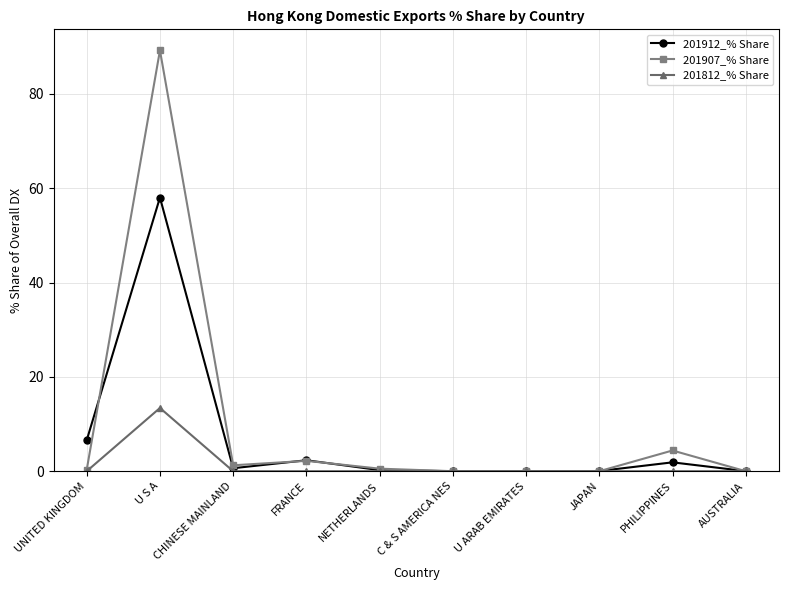

Count the number of categories in the chart.

10